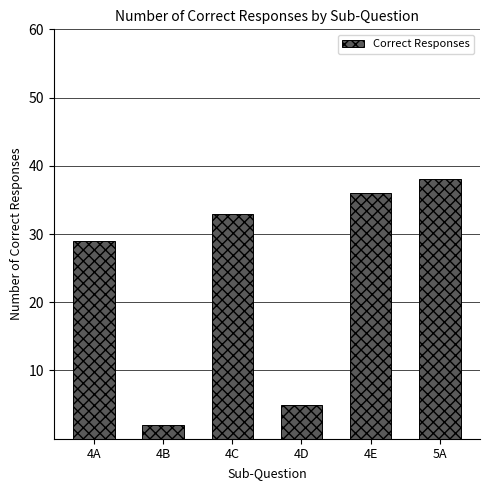

Between 5A and 4B, which is larger?

5A